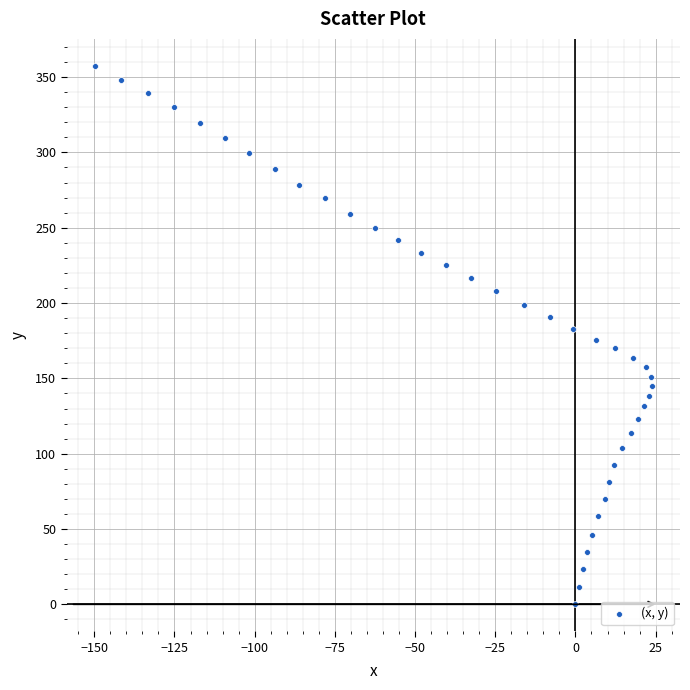

What is the range of X values (max minus min)?

173.8